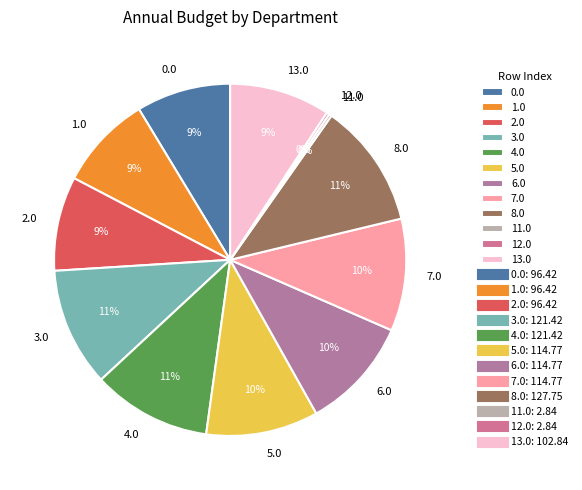

Between 7.0 and 1.0, which is larger?

7.0